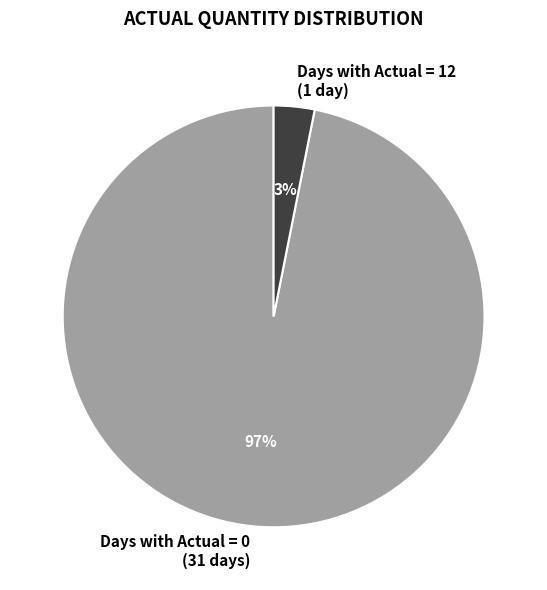

Is it true that Days with Actual = 0 (31 days) is 88% of the pie?

False